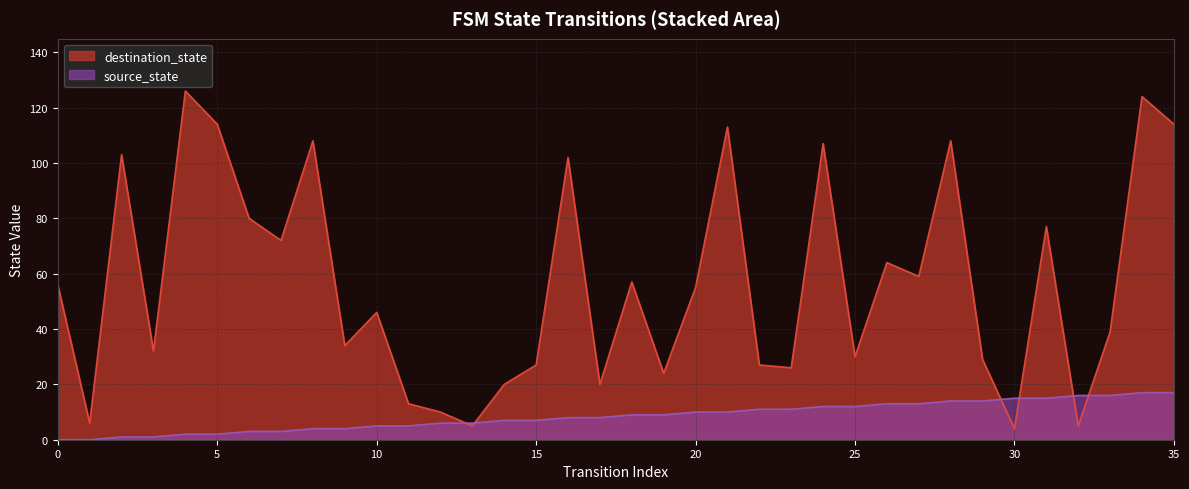

Is it true that destination_state equals 27 at 22?

True